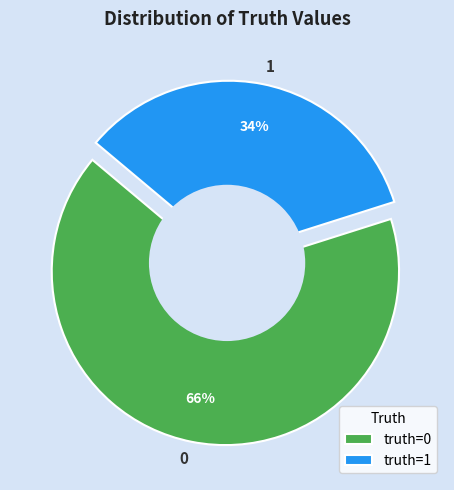

To the nearest percent, what is the difference between the largest and smallest slice percentages?

32%